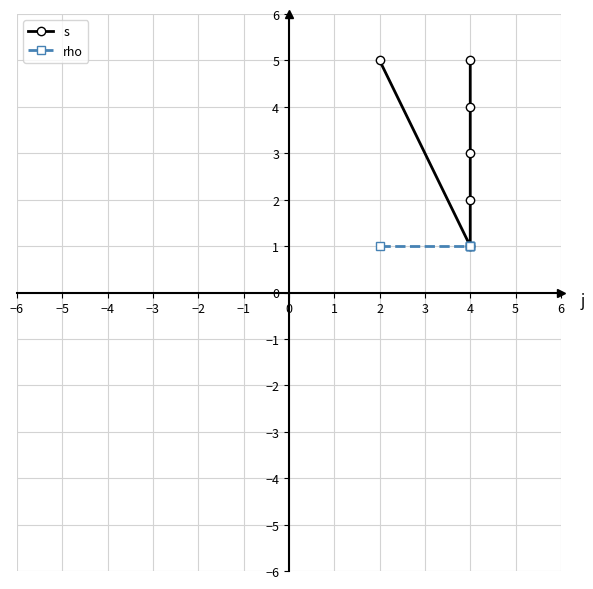

True or false: rho and s intersect in this chart.

False